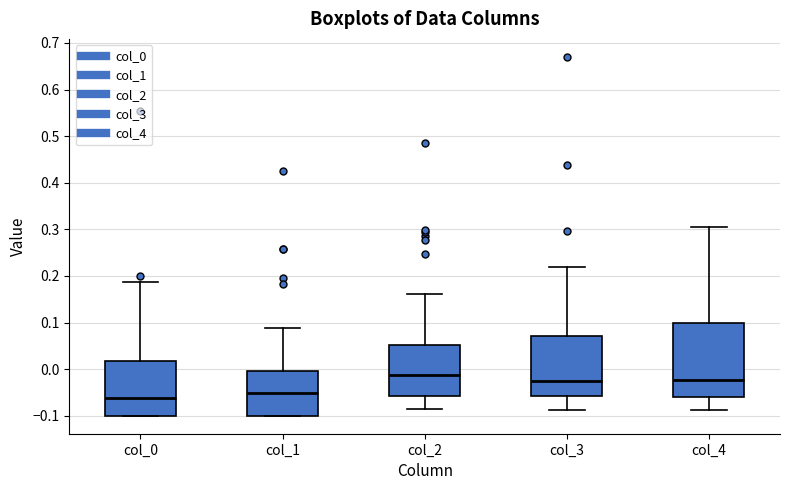

Where does the median line of the box for col_0 sit on the y-axis? The values are not printed on the chart, so give them approximately, as read against the axis.

-0.06